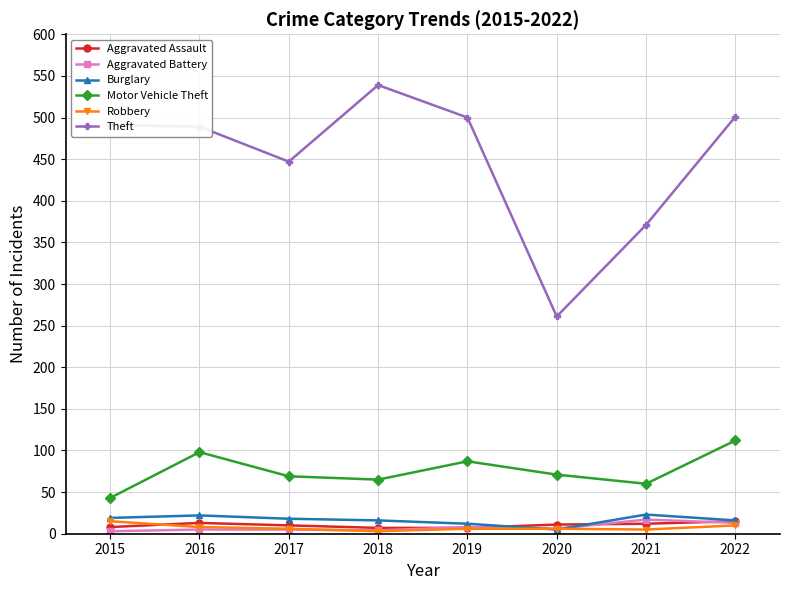

What is the maximum value for Theft?

539